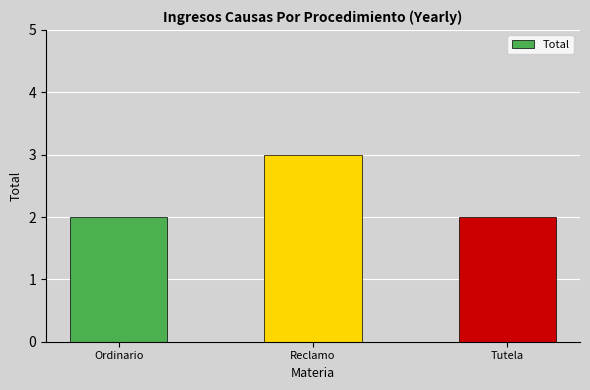

The value at Reclamo is 2. True or false?

False